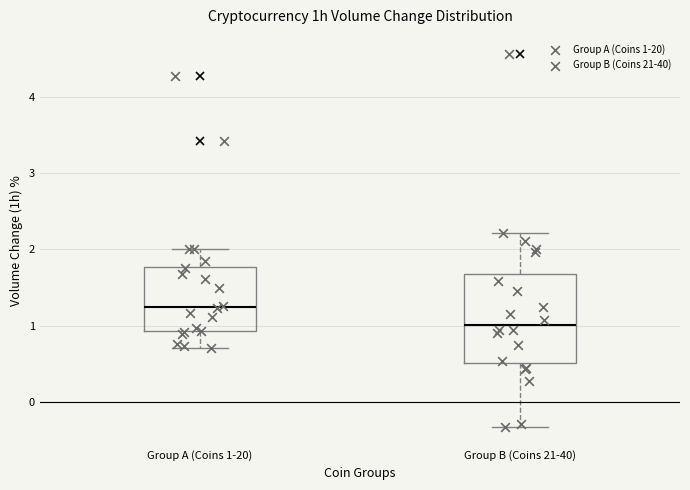

Which box has the highest median line?

Group A (Coins 1-20)